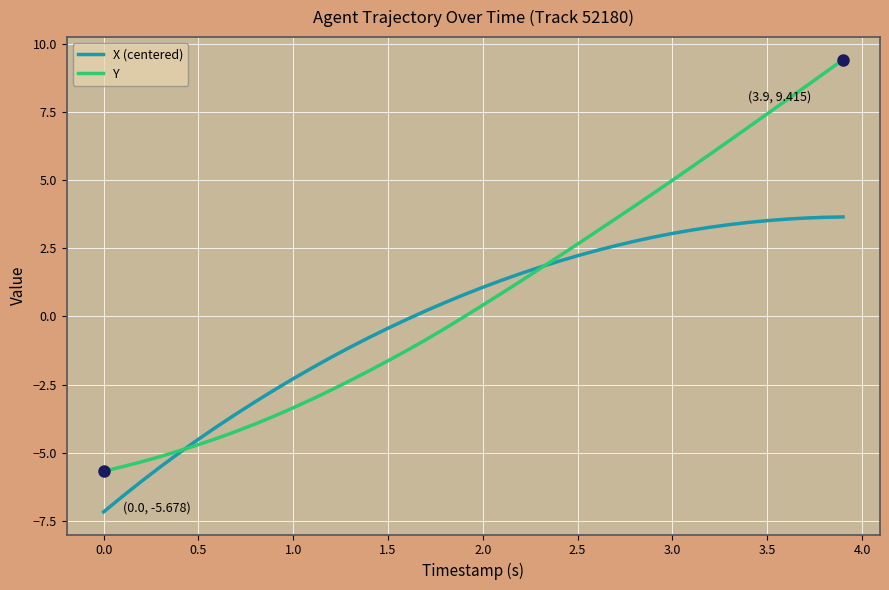

True or false: Y and X (centered) cross at least once.

True